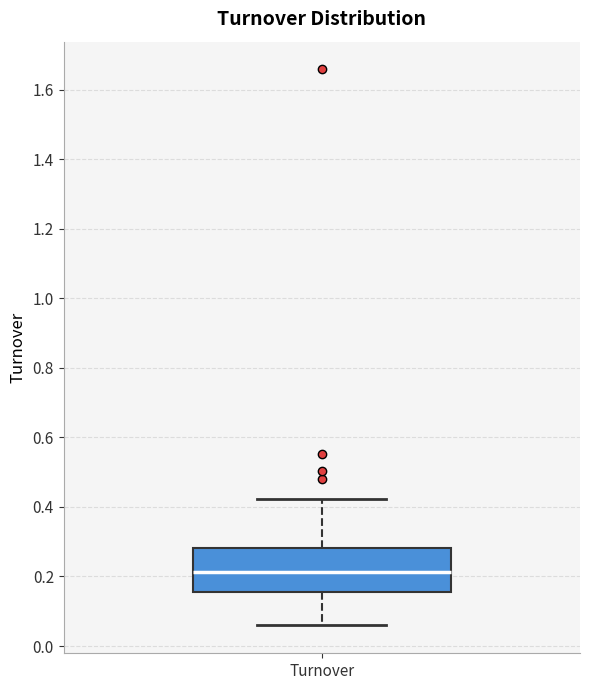

Transcribe this box plot: give where the median line is, the range the box spans, and where the two whiskers end, as read against the y-axis. The values are not printed on the chart, so give them approximately, as read against the axis.

median 0.22, box 0.16 to 0.28, whiskers 0.06 to 0.42